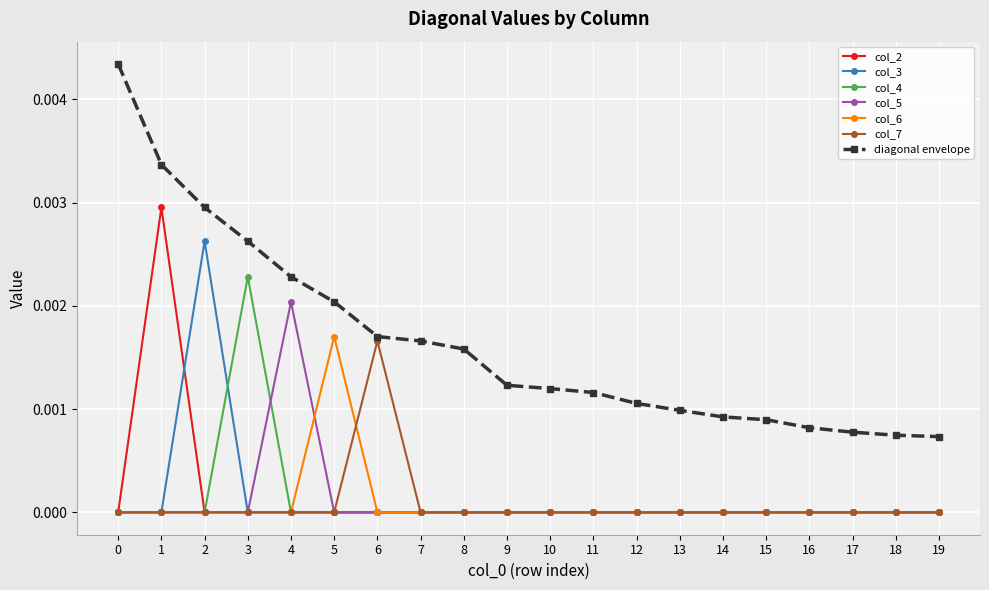

True or false: col_7 has more than 0 points higher than both neighbors.

True